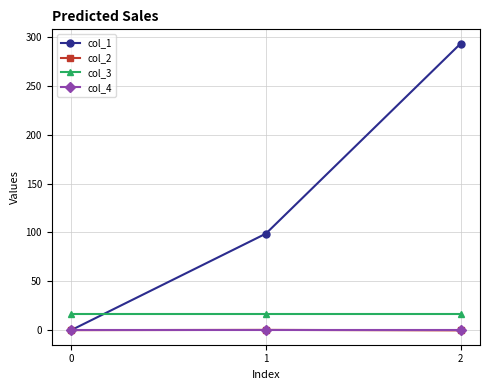

Which series has the largest range (max minus min)?

col_1